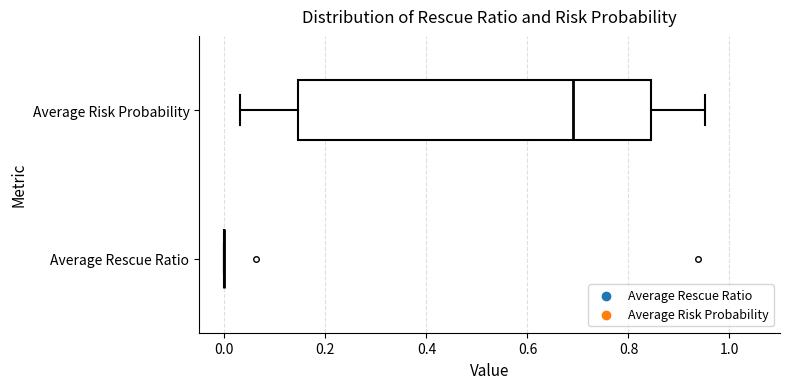

Where is the right edge of the box for Average Risk Probability on the x-axis? The values are not printed on the chart, so give them approximately, as read against the axis.

0.84